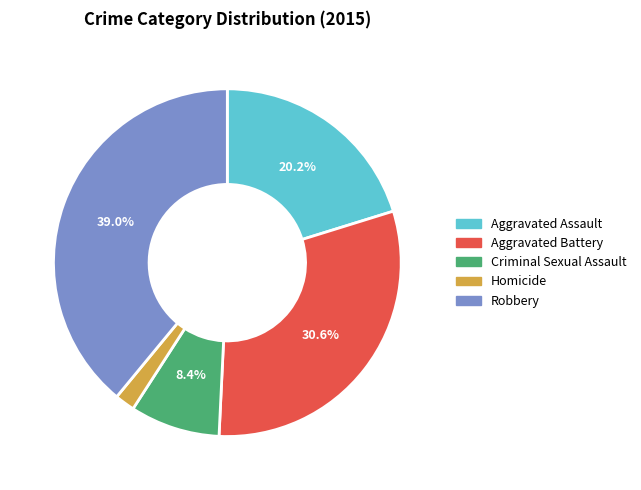

True or false: Aggravated Assault accounts for 31% of the total.

False